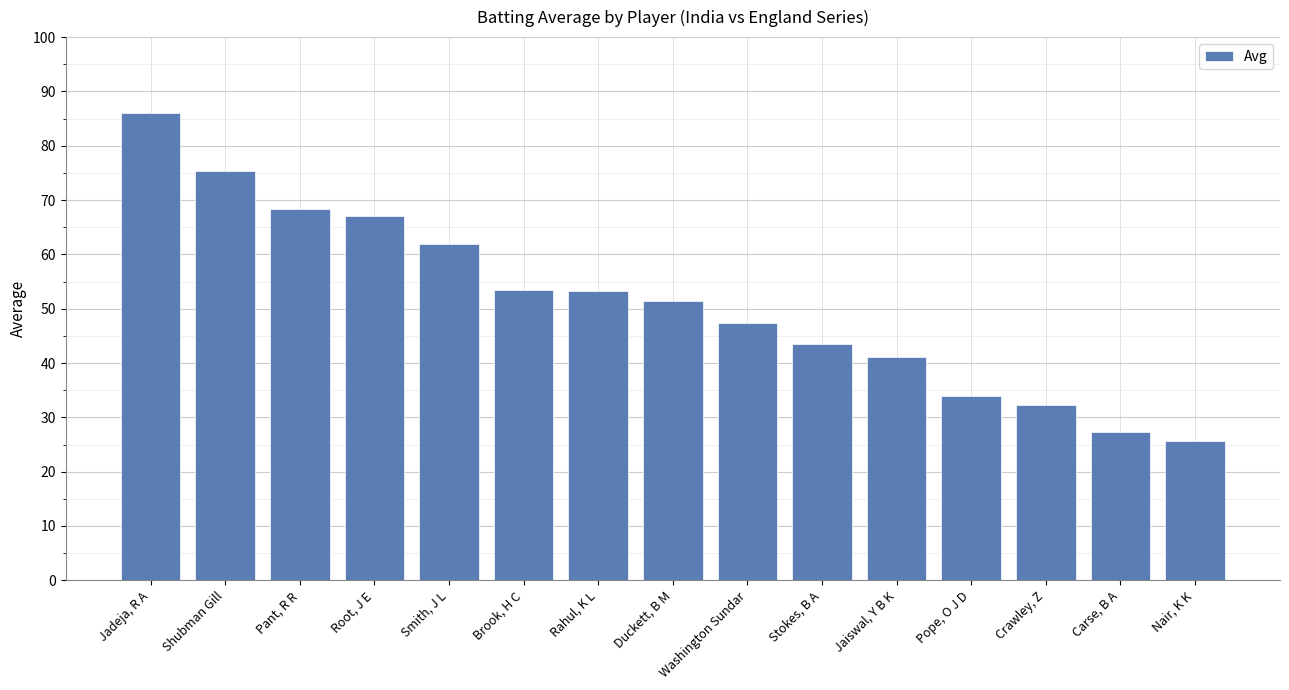

What is the difference between the values at Nair, K K and Carse, B A?

1.7